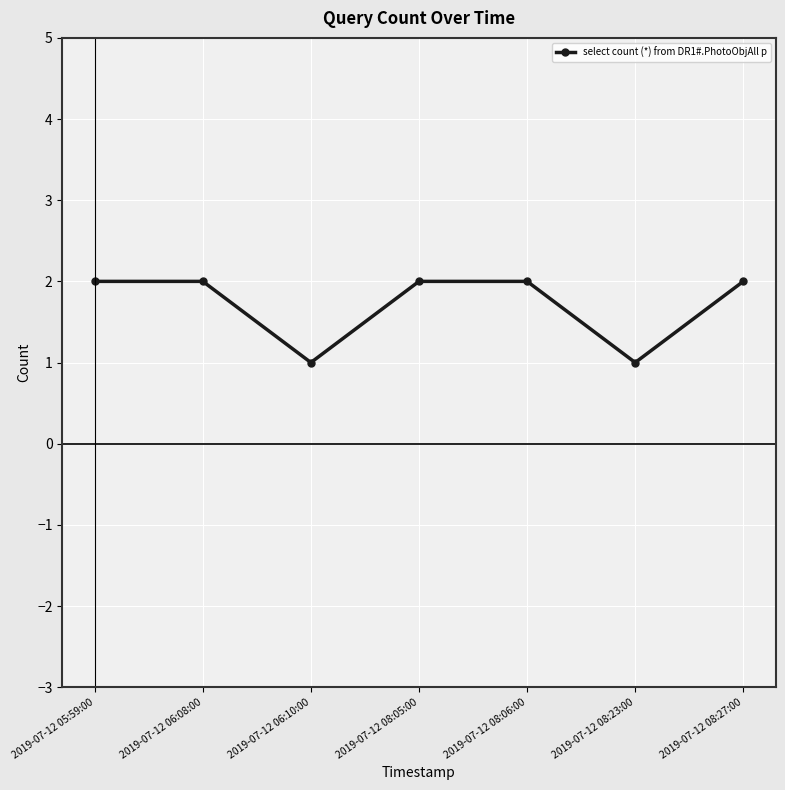

What is the ratio of the value at 2019-07-12 08:06:00 to the value at 2019-07-12 08:23:00?

2.0